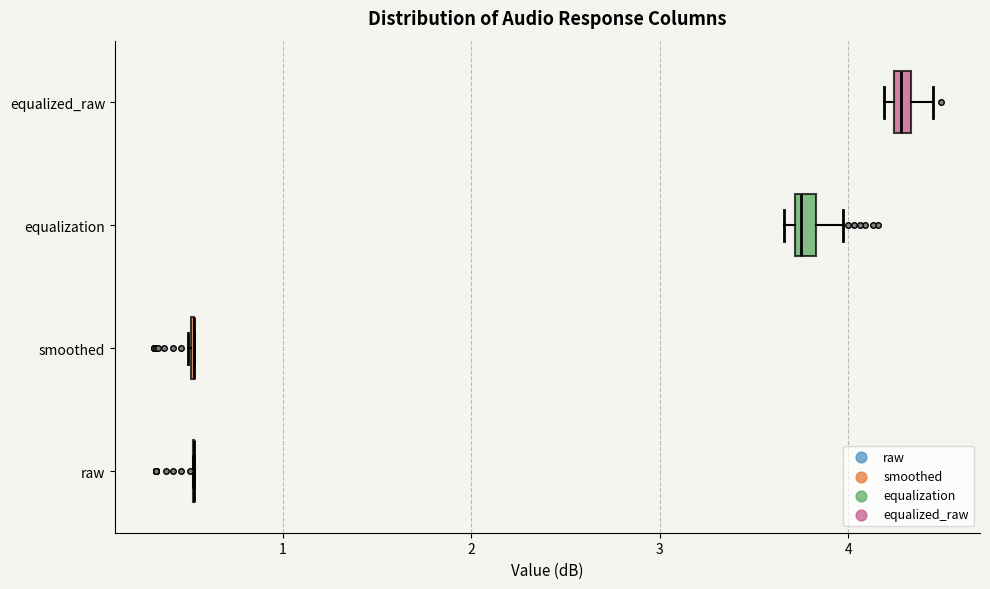

Where is the left edge of the box for equalization on the x-axis? The values are not printed on the chart, so give them approximately, as read against the axis.

3.7